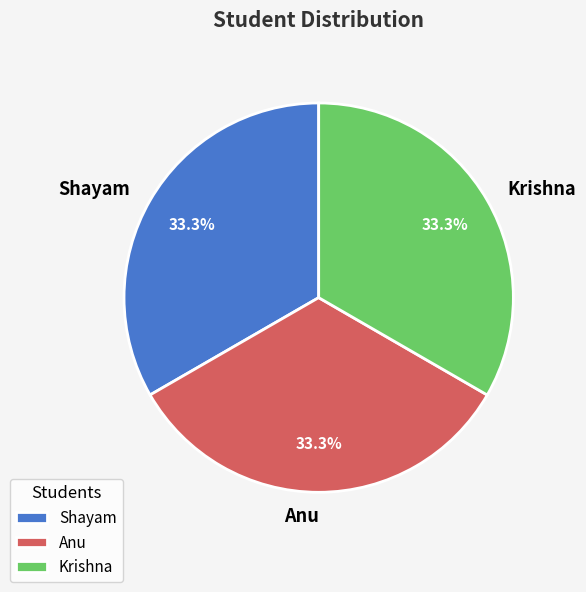

Approximately how many times larger is the value at Shayam compared to Anu?

1.0